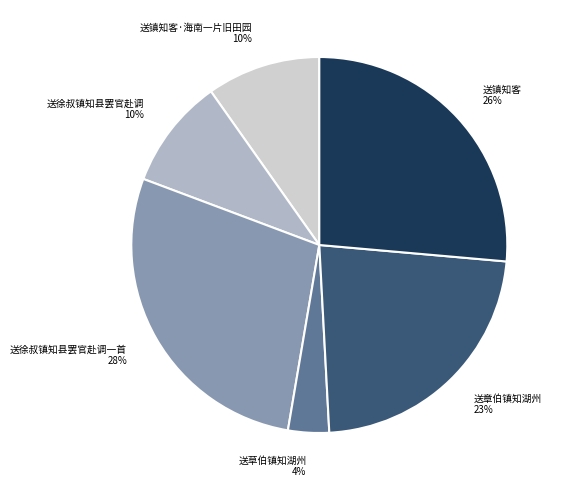

What is the largest slice in the pie chart?

送徐叔镇知县罢官赴调一首 28%